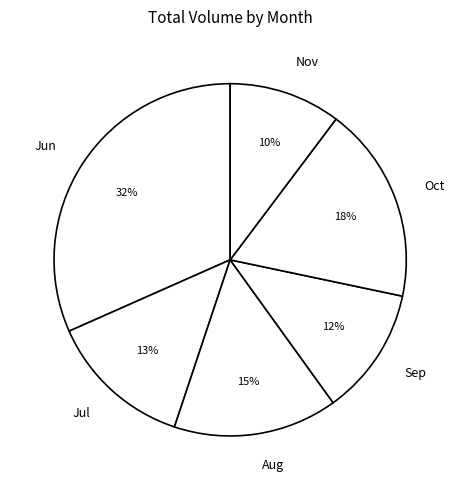

Between Sep and Jun, which is larger?

Jun